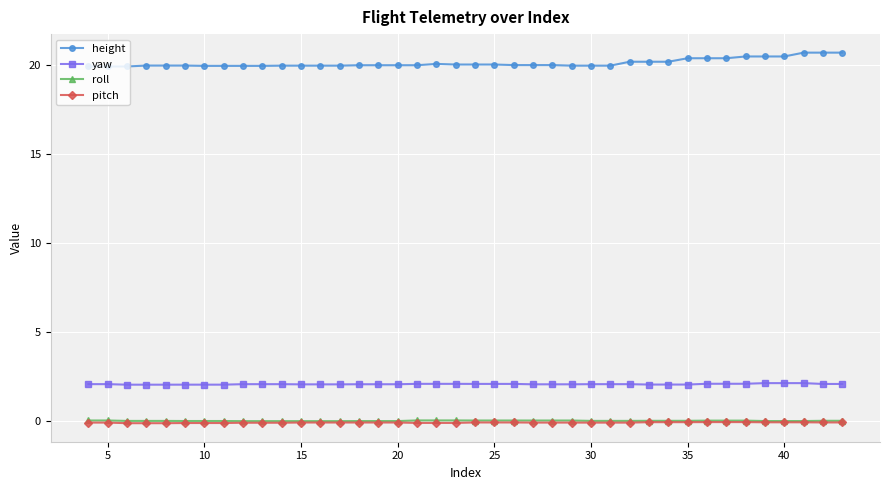

True or false: roll and height cross at least once.

False